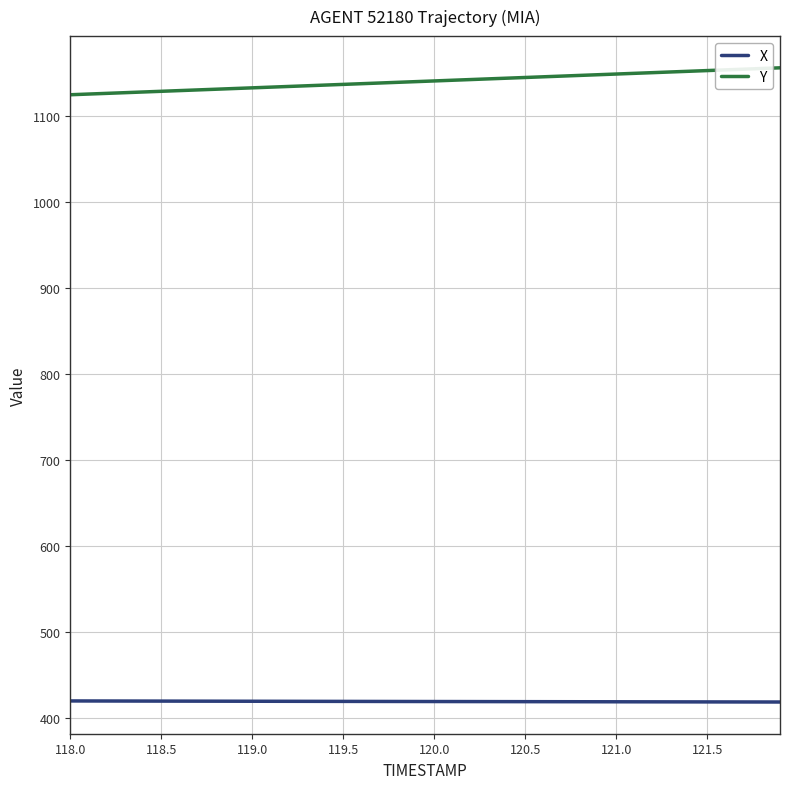

List the series in order of their peak value, lowest first.

X, Y